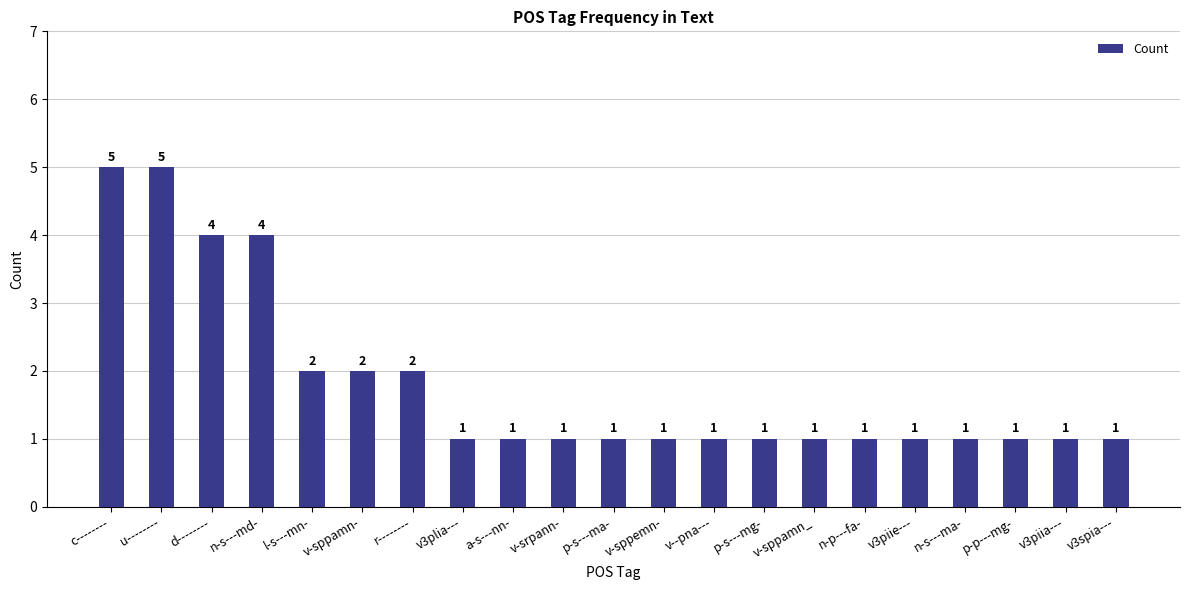

What is the sum of the values at n-p---fa- and p-s---mg-?

2